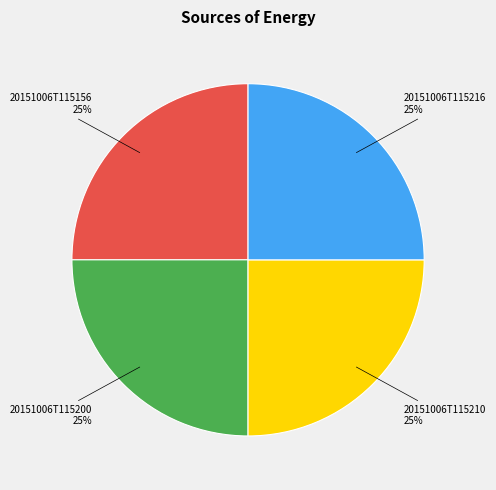

Is there any slice that represents more than half of the pie?

No